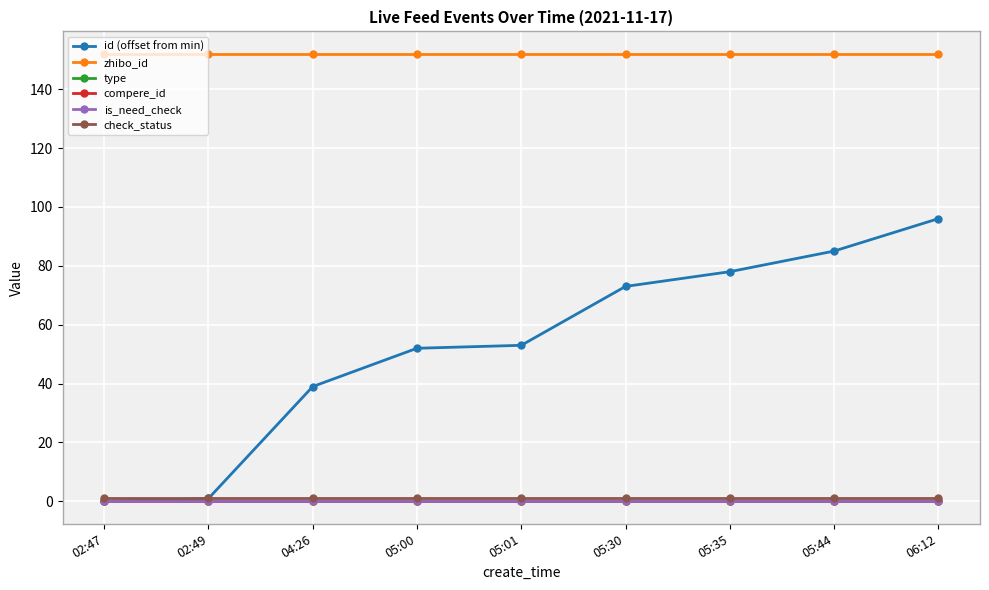

Is this an area chart (filled region under the line)?

No